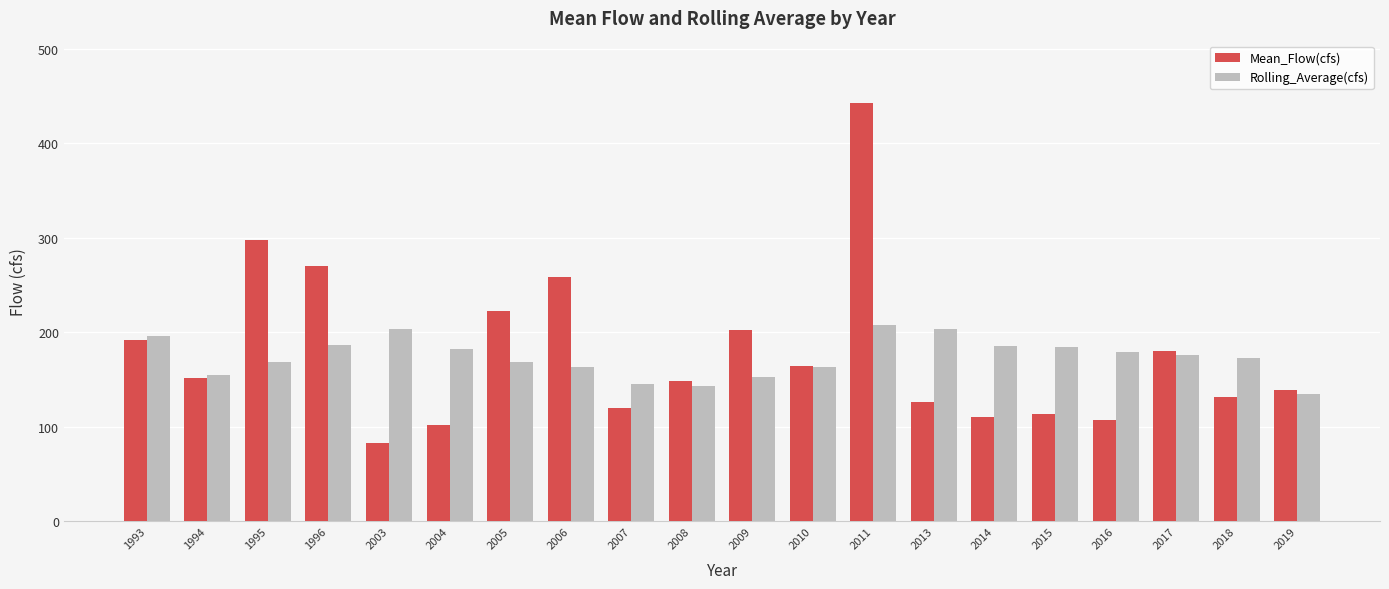

What is the value of the Rolling_Average(cfs) bar at the 1st from the left?

196.4